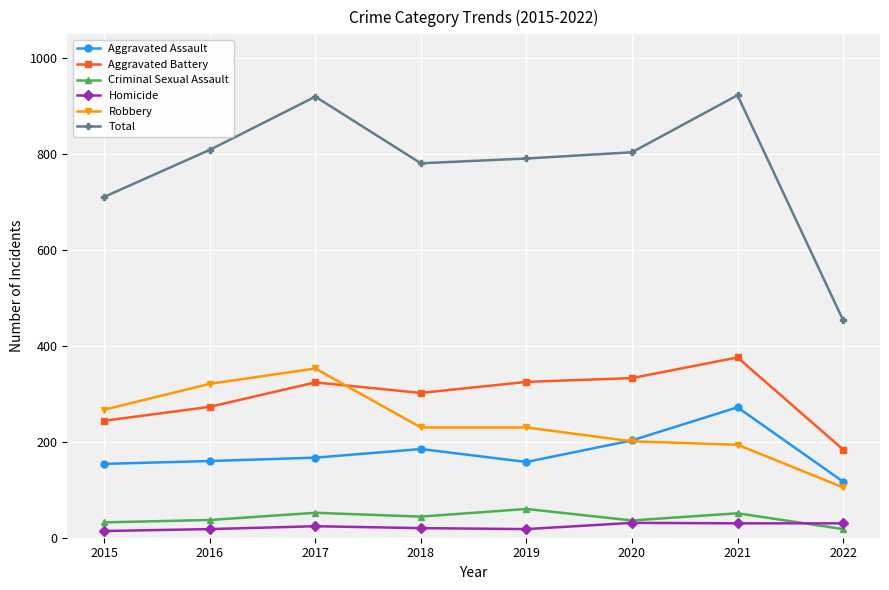

Is it true that Total equals 471 at 2021?

False